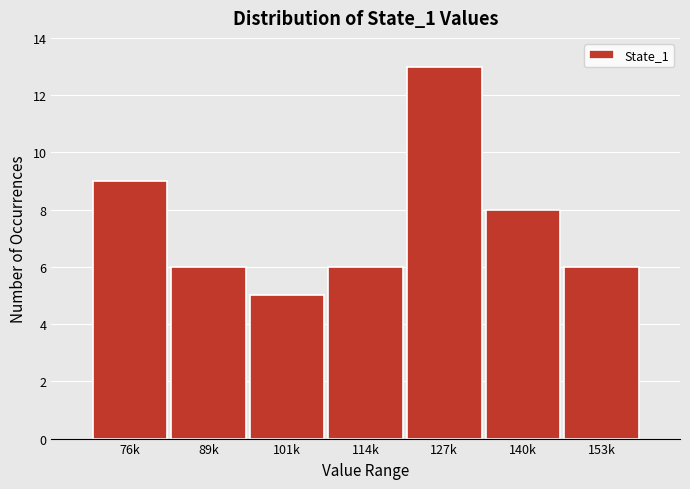

Reading right to left, what are all the values shown in this chart?

153k=6	140k=8	127k=13	114k=6	101k=5	89k=6	76k=9